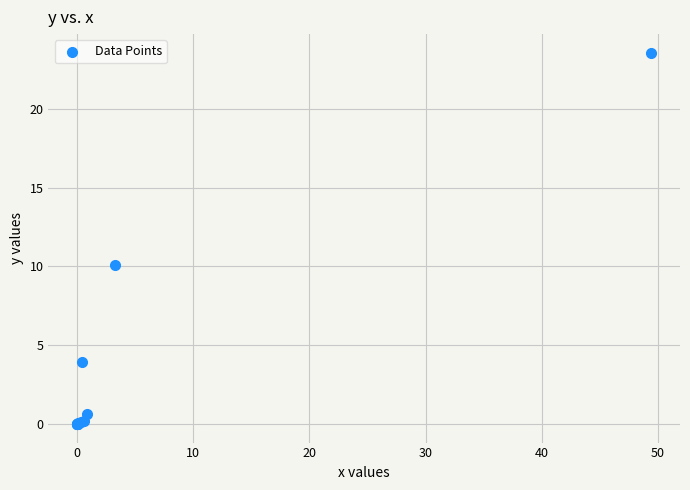

What Y value in the scatter plot is closest to 11?

10.1